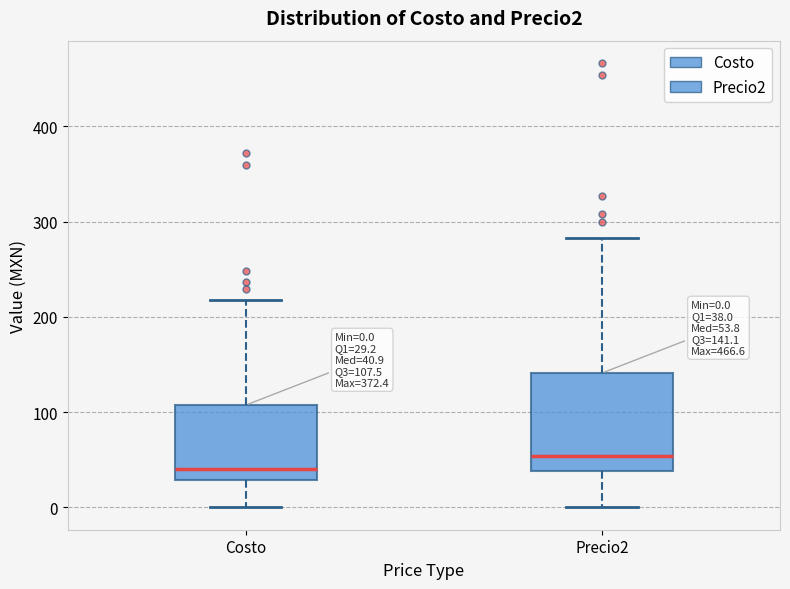

Which box is the tallest, from its lower edge to its upper edge?

Precio2